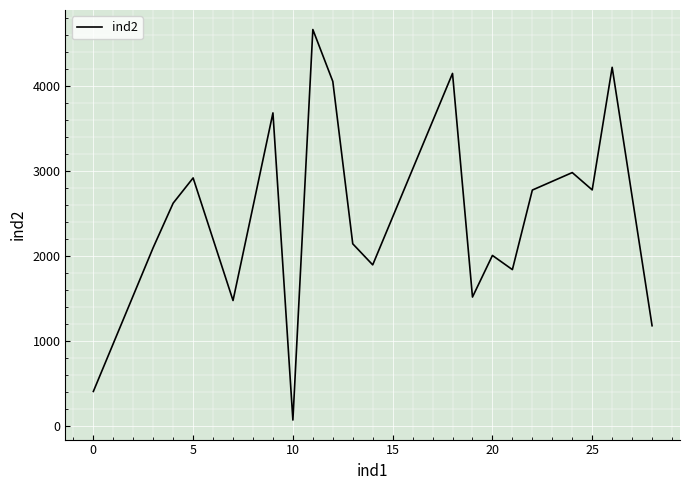

What is the greatest value displayed?

4665